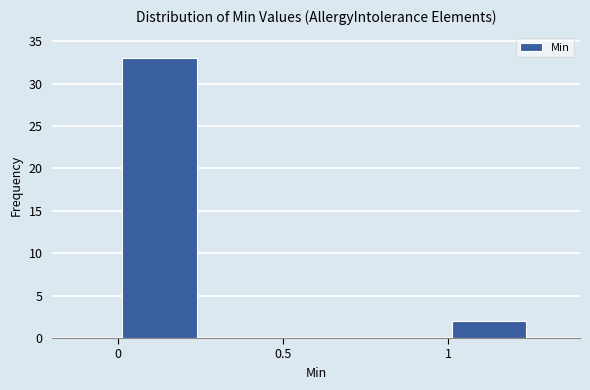

Over which range of the x-axis is the bar tallest?

0.00 to 0.25